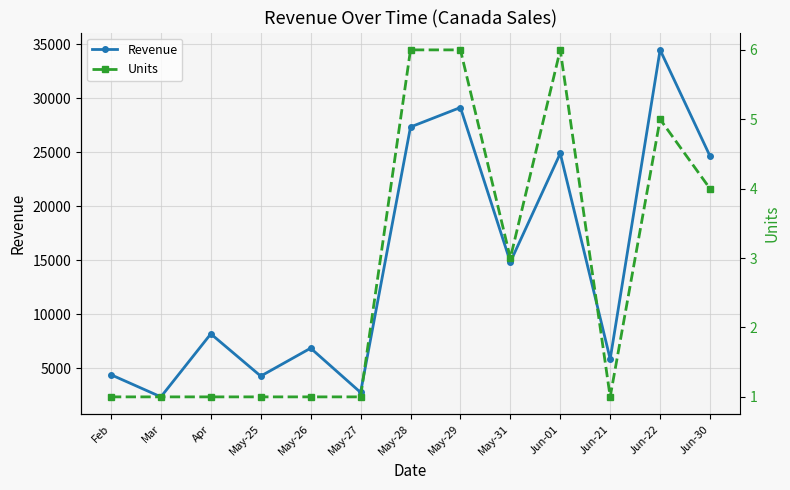

True or false: Units and Revenue cross at least once.

False